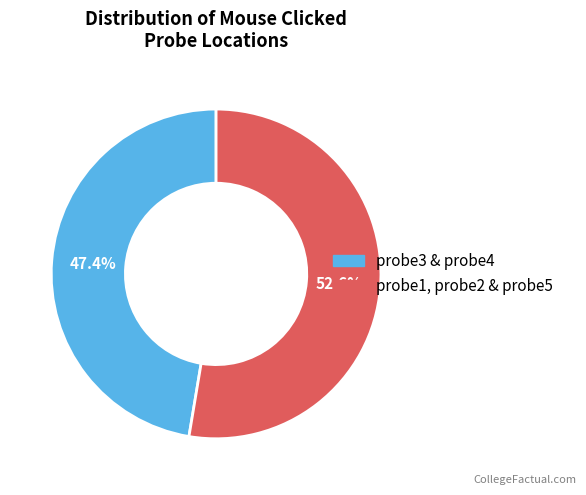

How many segments does this pie chart have?

2